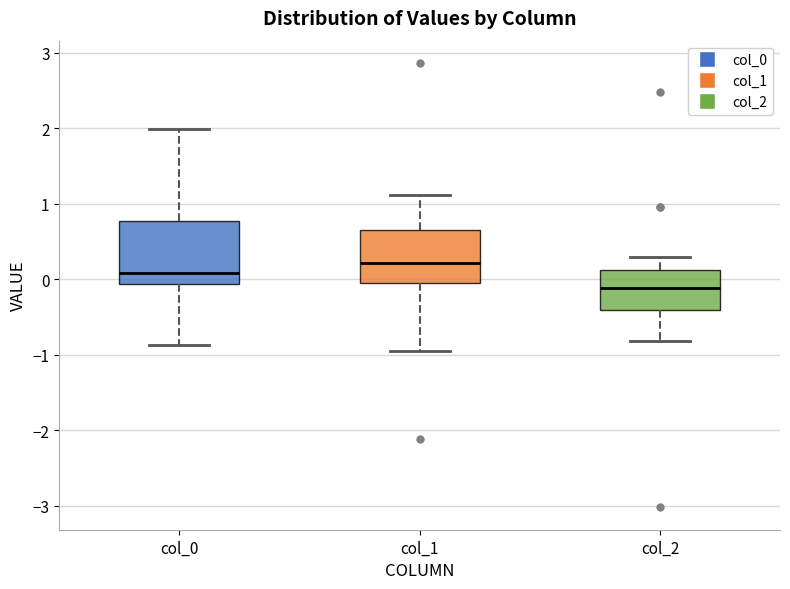

Reading left to right, transcribe this box plot: for each box, give where its median line is, the range the box spans, and where its two whiskers end, as read against the y-axis. The values are not printed on the chart, so give them approximately, as read against the axis.

col_0: median 0.1, box -0.1 to 0.8, whiskers -0.9 to 2.0
col_1: median 0.2, box 0.0 to 0.7, whiskers -1.0 to 1.1
col_2: median -0.1, box -0.4 to 0.1, whiskers -0.8 to 0.3